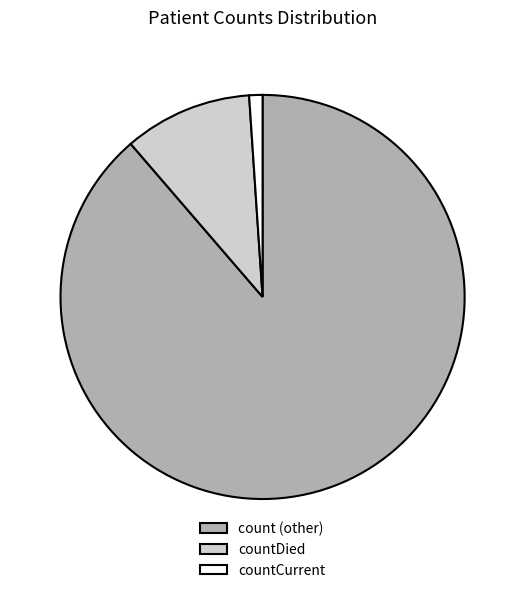

What is the largest slice in the pie chart?

count (other)